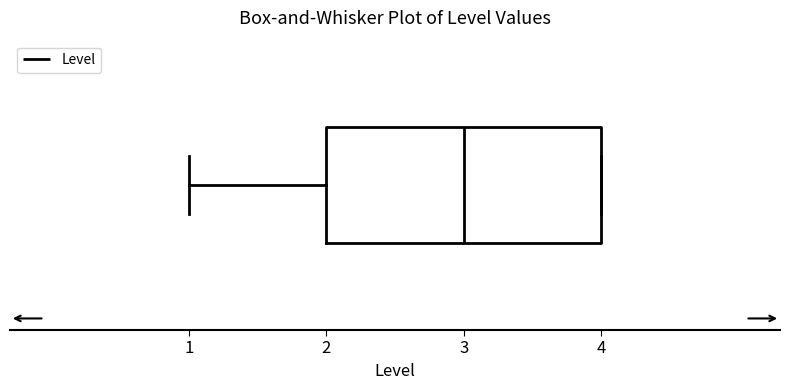

Where is the left edge of the box on the x-axis? The values are not printed on the chart, so give them approximately, as read against the axis.

2